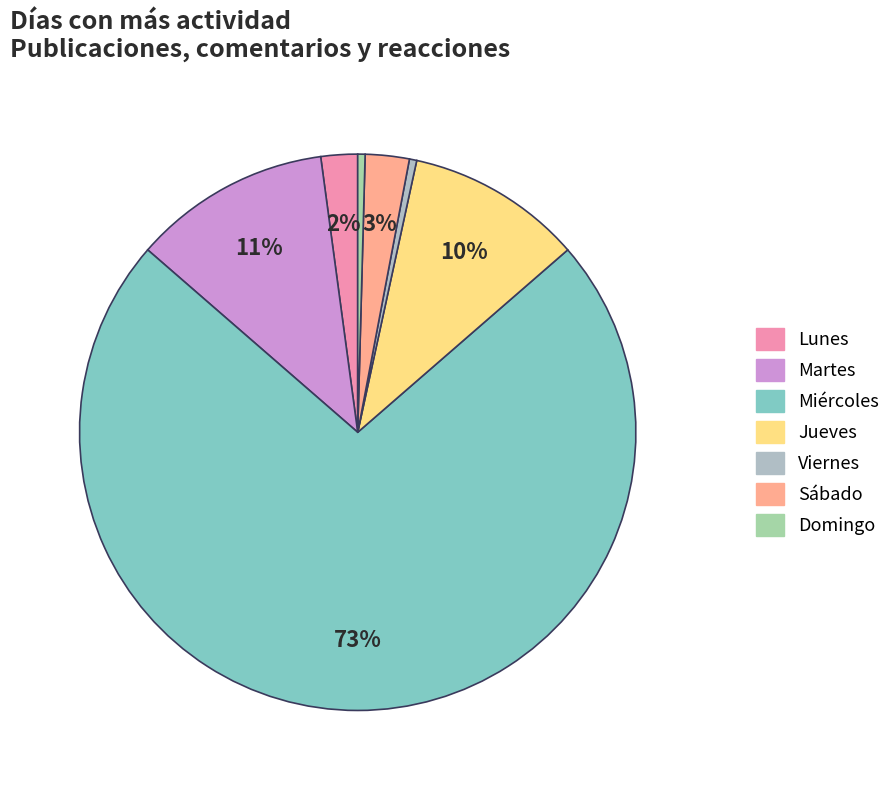

How many slices are in this pie chart?

7